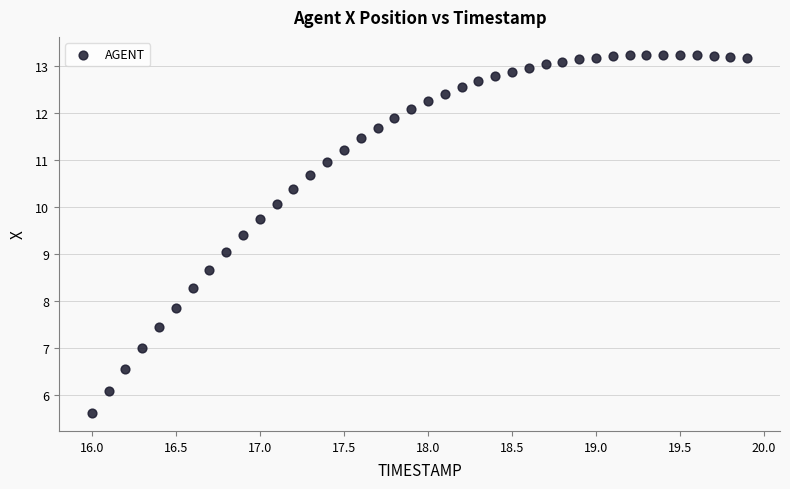

What is the range of X values (max minus min)?

3.9